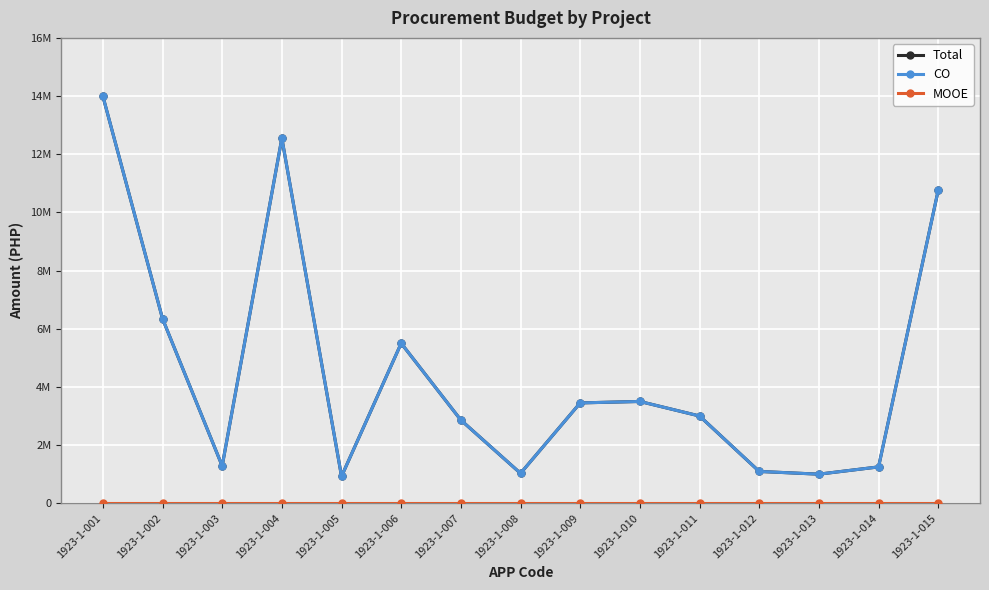

Does the chart have visible grid lines?

Yes